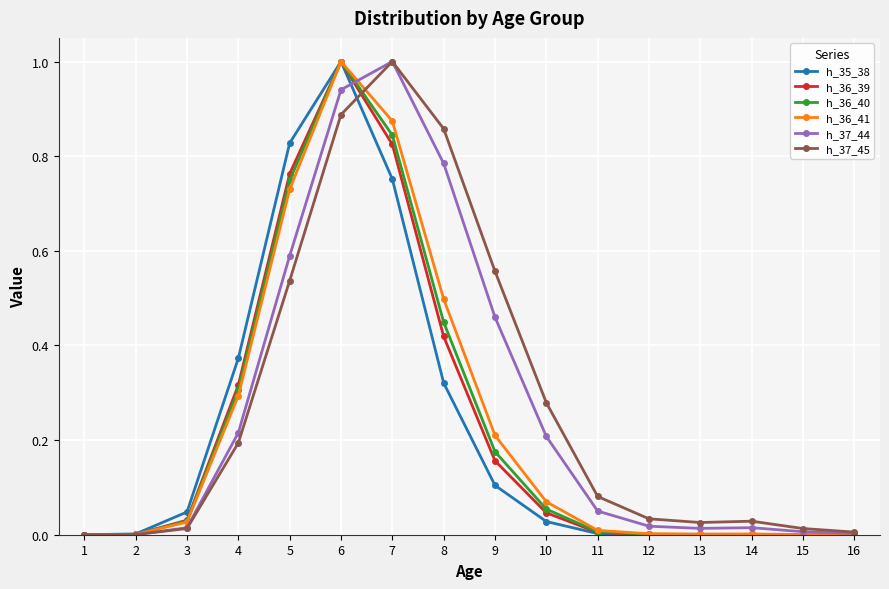

The value of h_36_40 at 11 is 0.0. True or false?

True